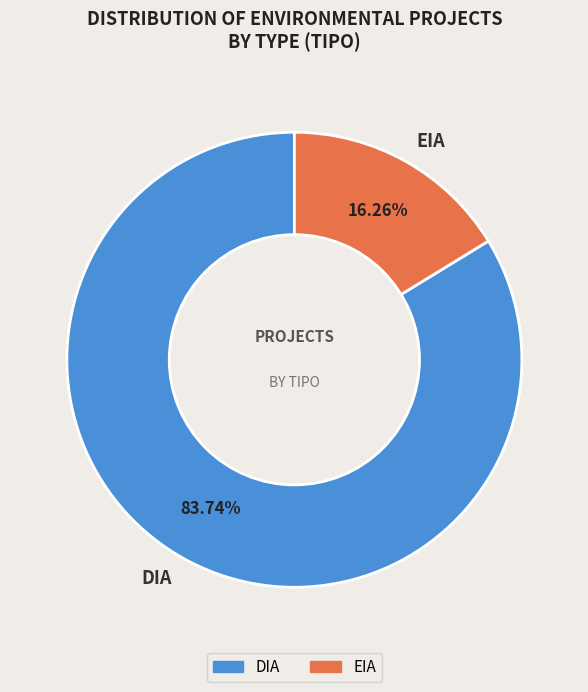

The DIA slice represents 89% of the pie. True or false?

False